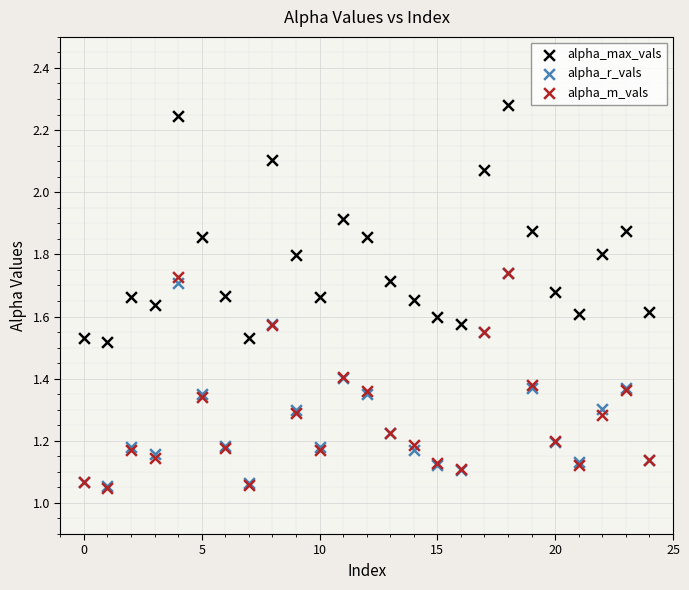

Which series has the widest spread of Y values?

alpha_max_vals